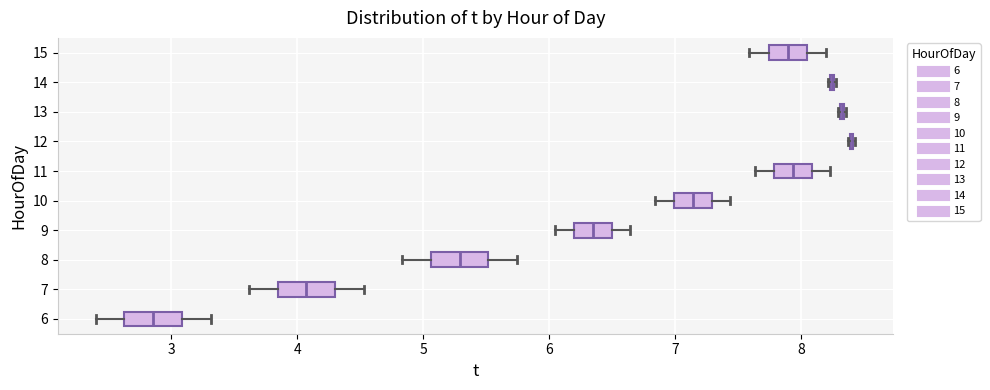

Where does the right whisker of the box at y = 11 end on the x-axis? The values are not printed on the chart, so give them approximately, as read against the axis.

8.2